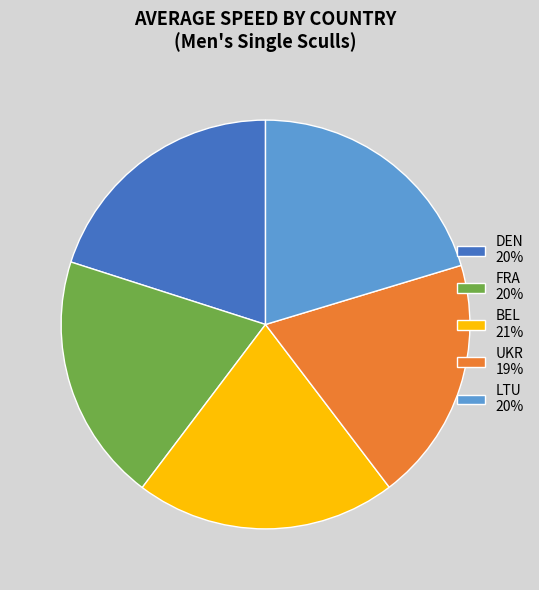

Does any single category account for the majority?

No